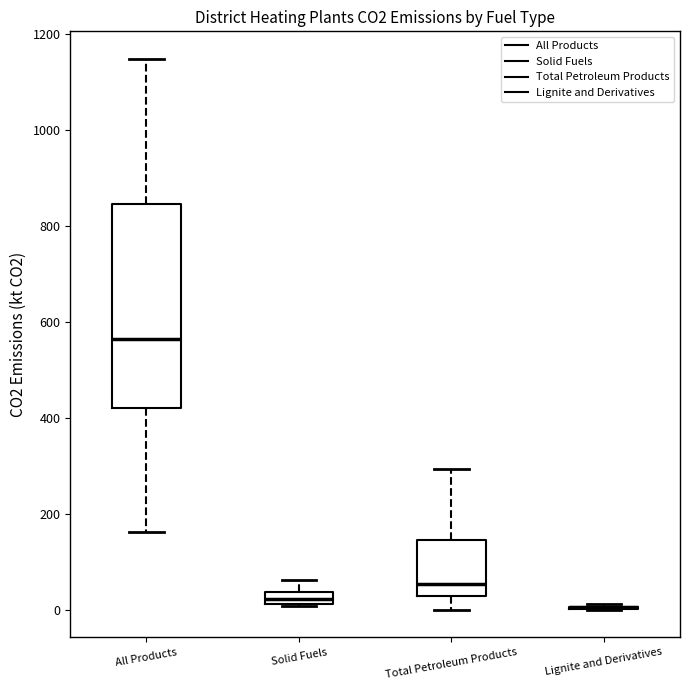

Where is the upper edge of the box for Solid Fuels on the y-axis? The values are not printed on the chart, so give them approximately, as read against the axis.

40